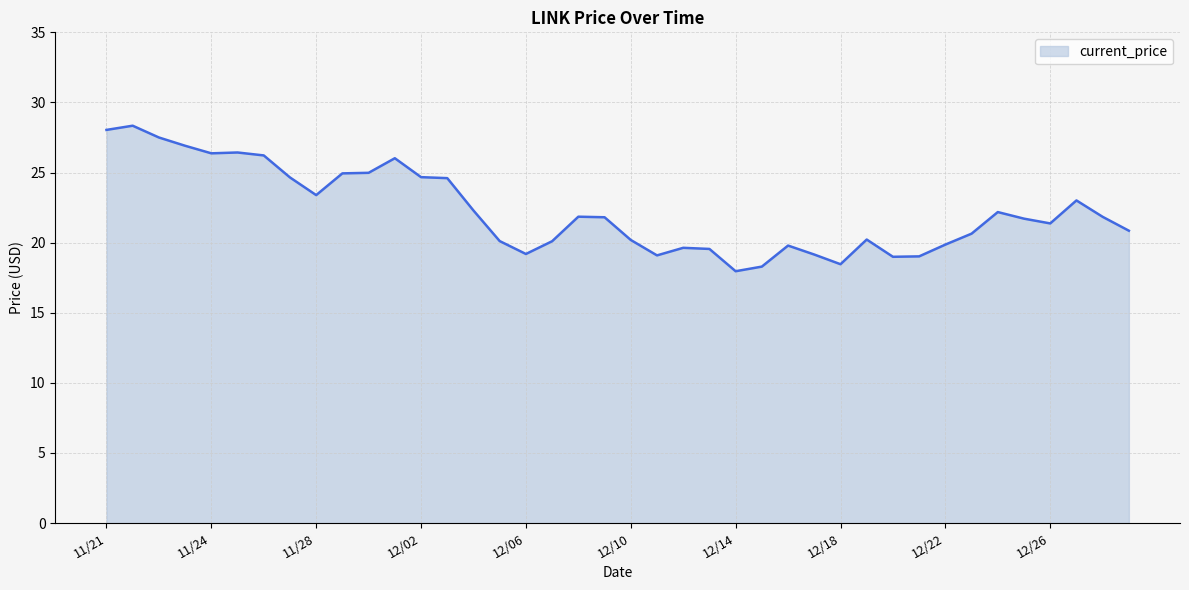

What is the maximum value shown in the chart?

28.3